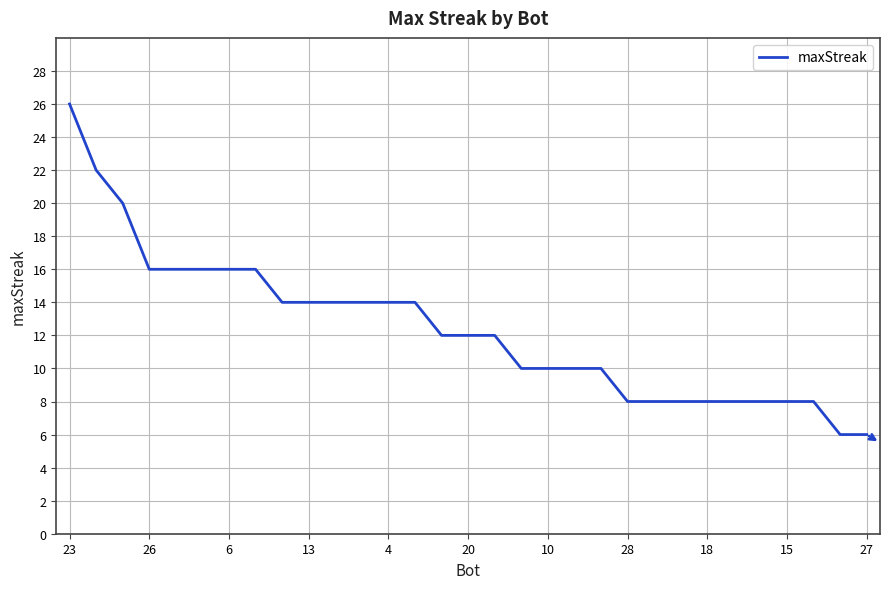

What is the smallest value displayed?

6